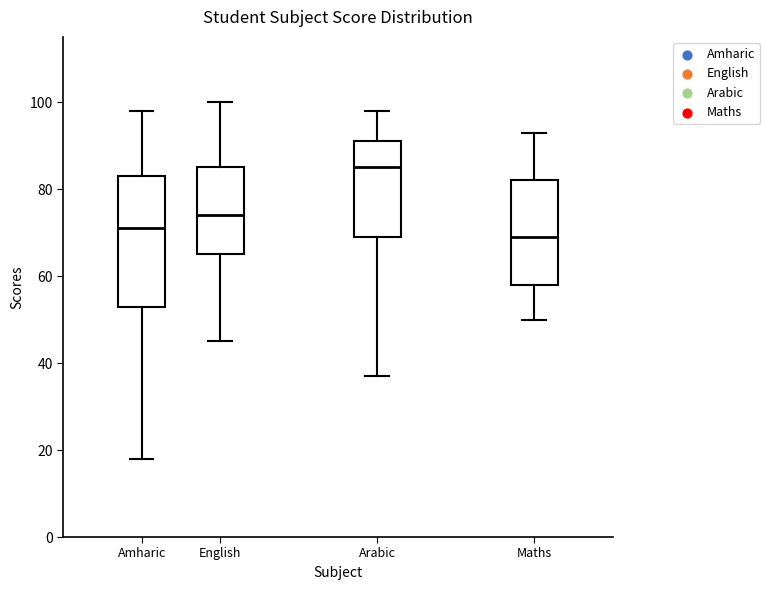

Where does the upper whisker of the box for Arabic end on the y-axis? The values are not printed on the chart, so give them approximately, as read against the axis.

98